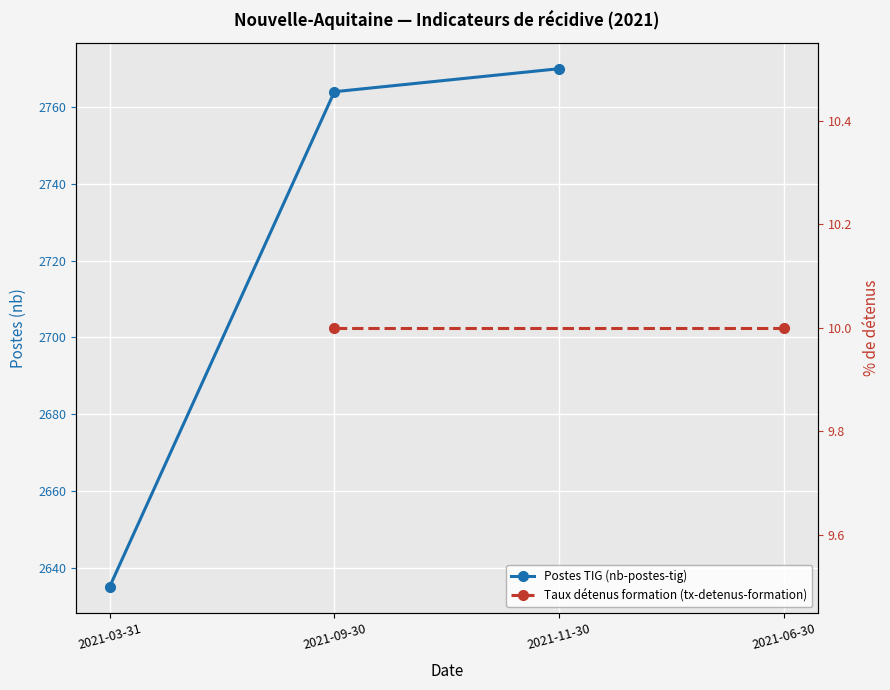

Where does the data first go above 2764?

2021-11-30